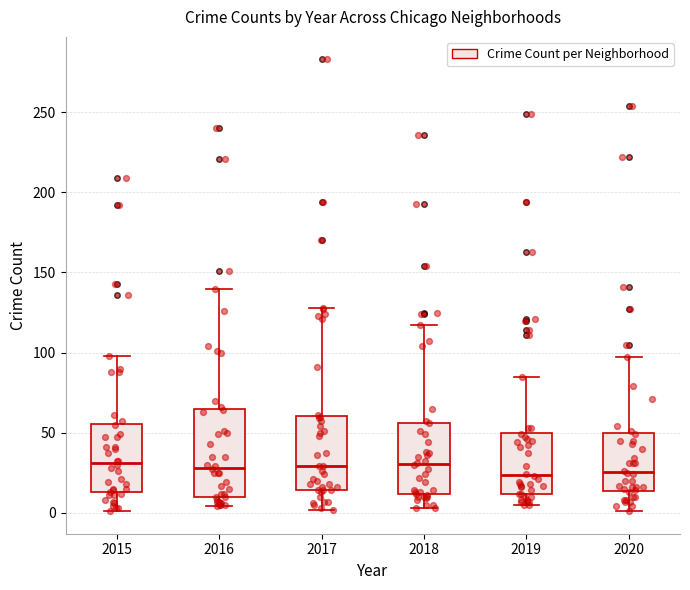

Where does the median line of the box at x = 2019 sit on the y-axis? The values are not printed on the chart, so give them approximately, as read against the axis.

25